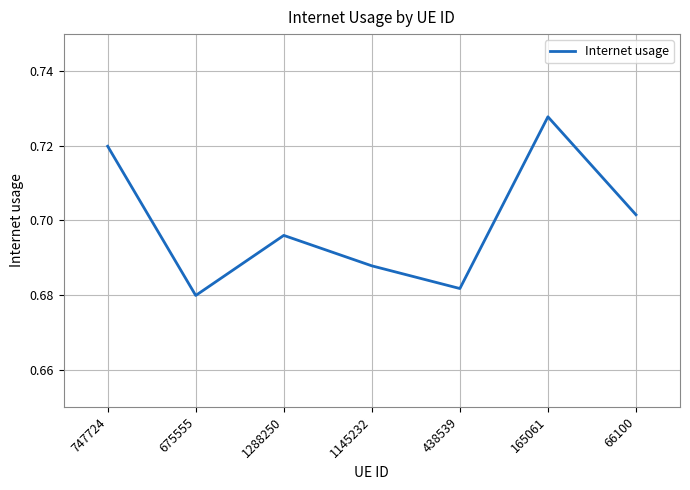

What position from the right is 438539?

3